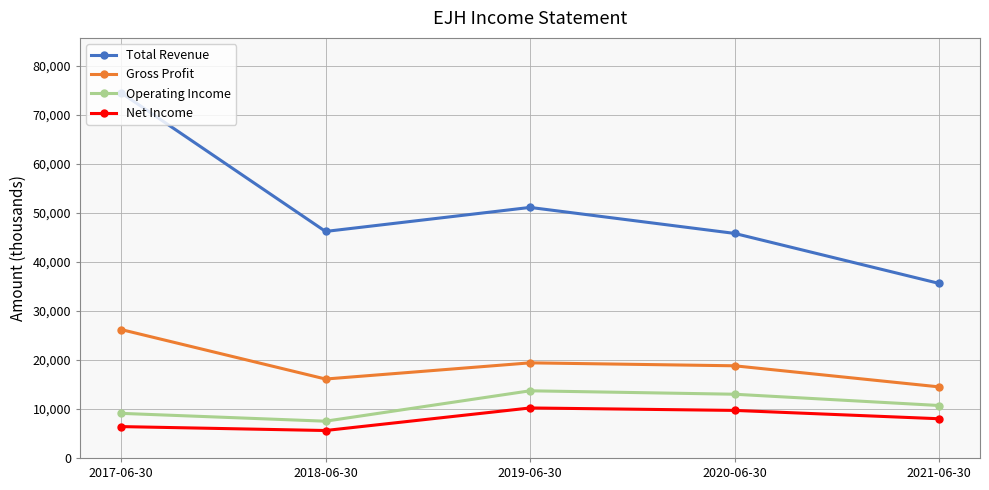

At which label does Gross Profit first exceed 18800?

2017-06-30